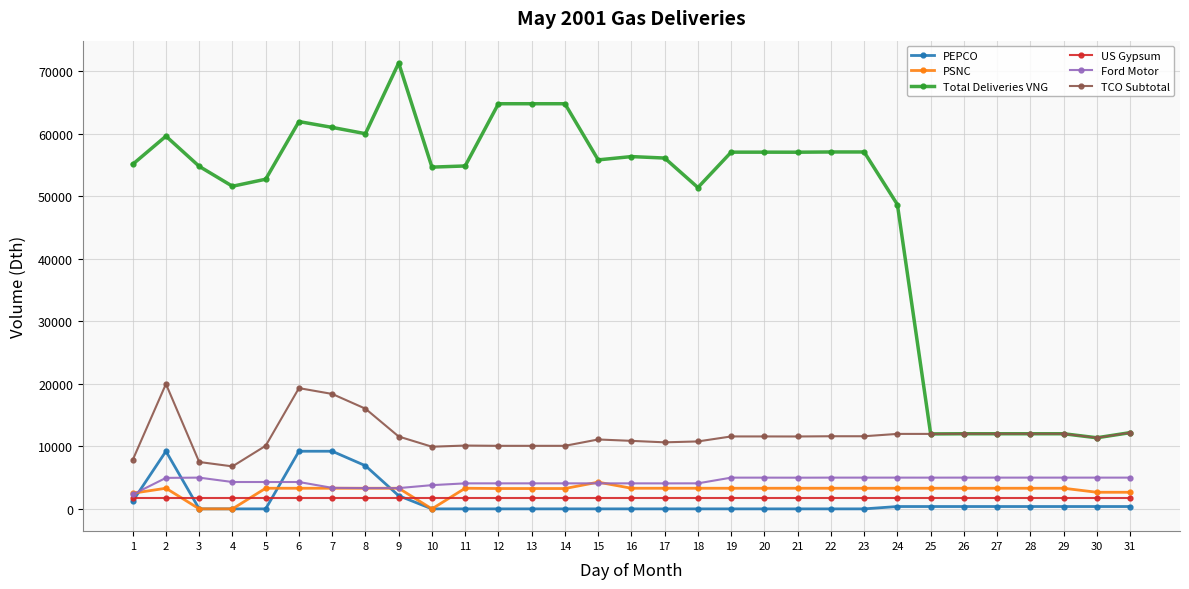

At which label does TCO Subtotal reach its peak?

2